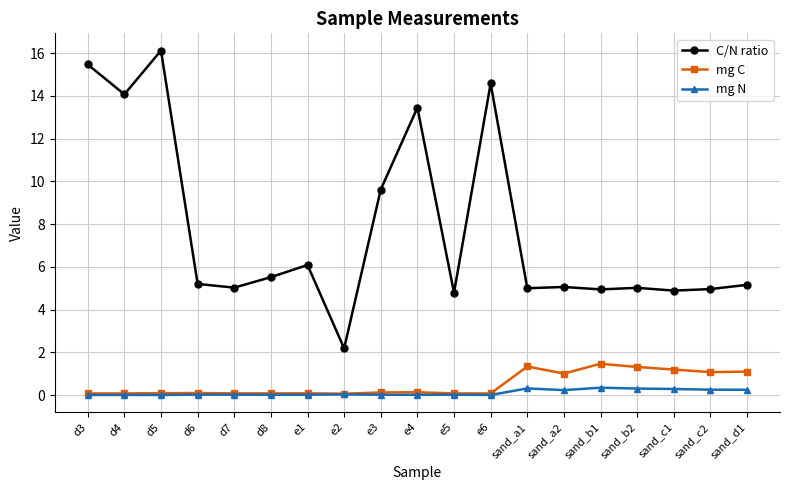

The C/N ratio series shows 5.1 at sand_a2. True or false?

True